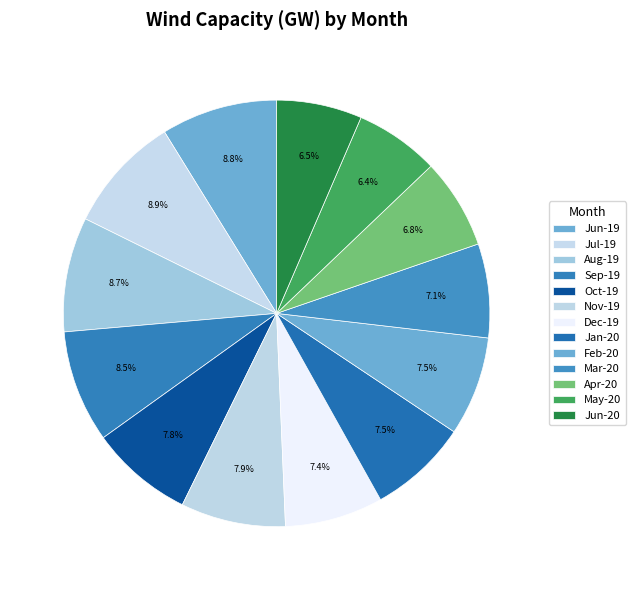

Which category has the biggest portion of the pie?

Jul-19